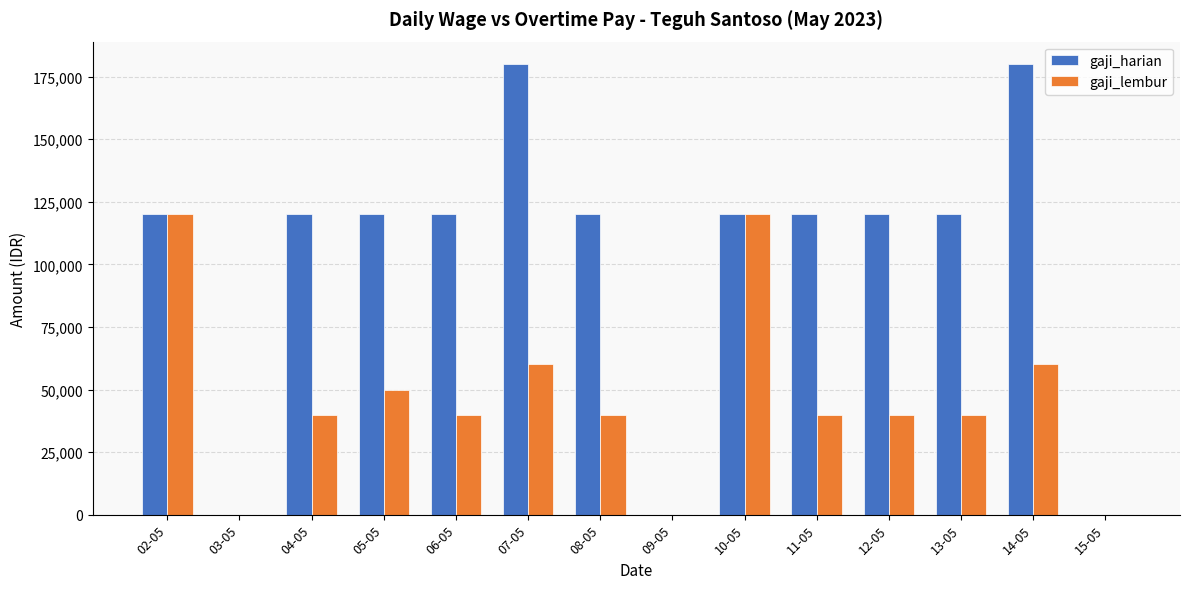

Count the number of categories in the chart.

14